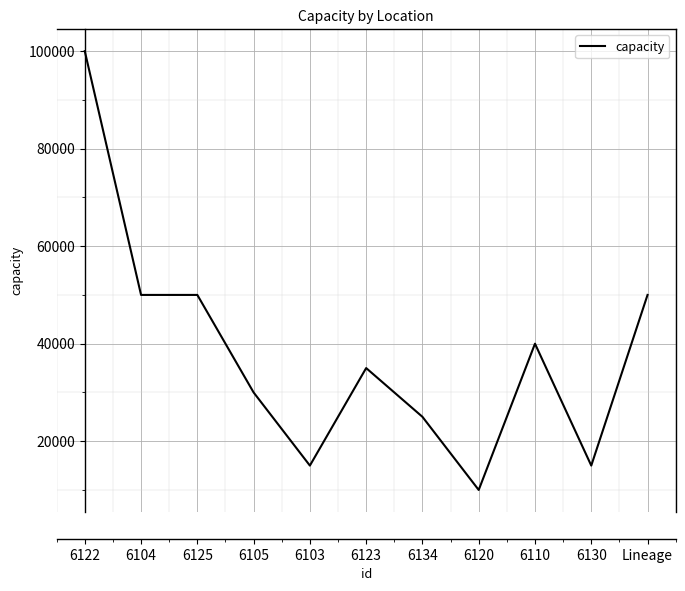

What is the smallest value displayed?

10000